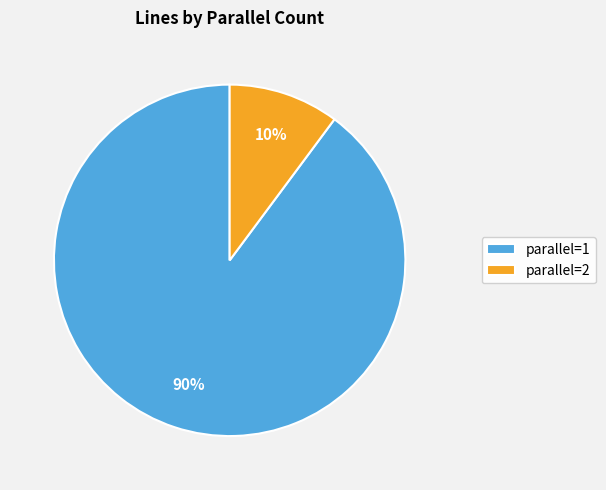

To the nearest percent, what is the difference between the largest and smallest slice percentages?

80%